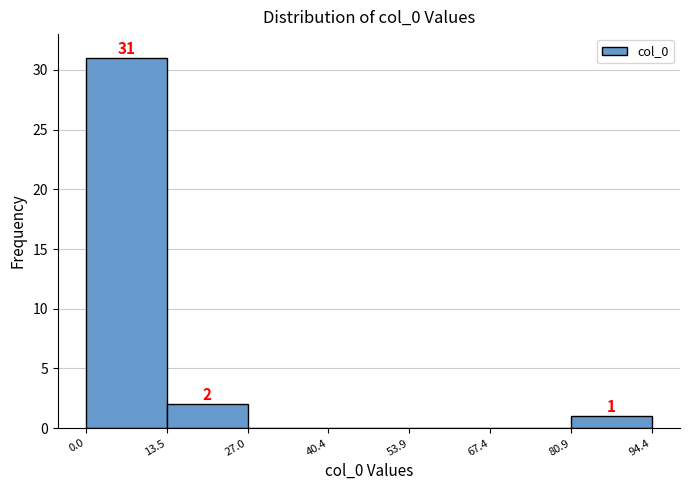

Over which range of the x-axis is the bar tallest?

0.0 to 13.5